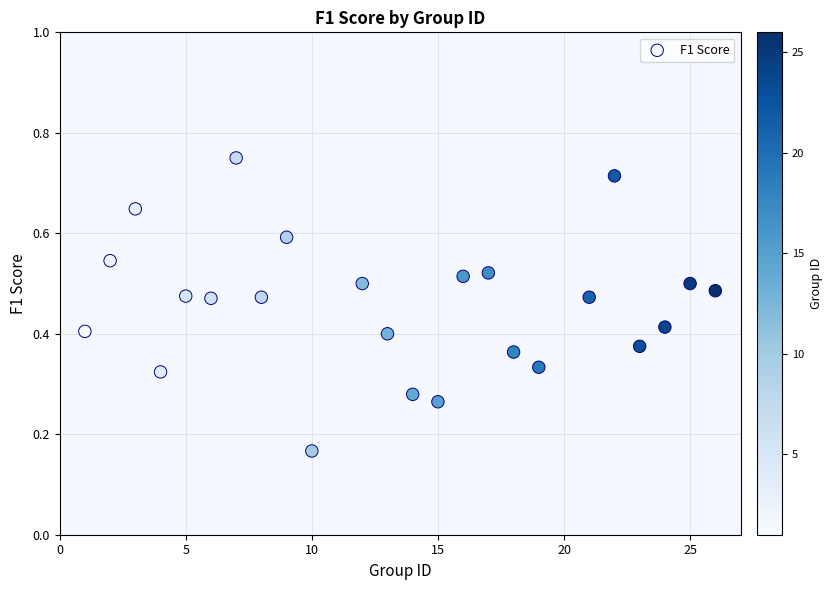

What is the range of X values (max minus min)?

25.0